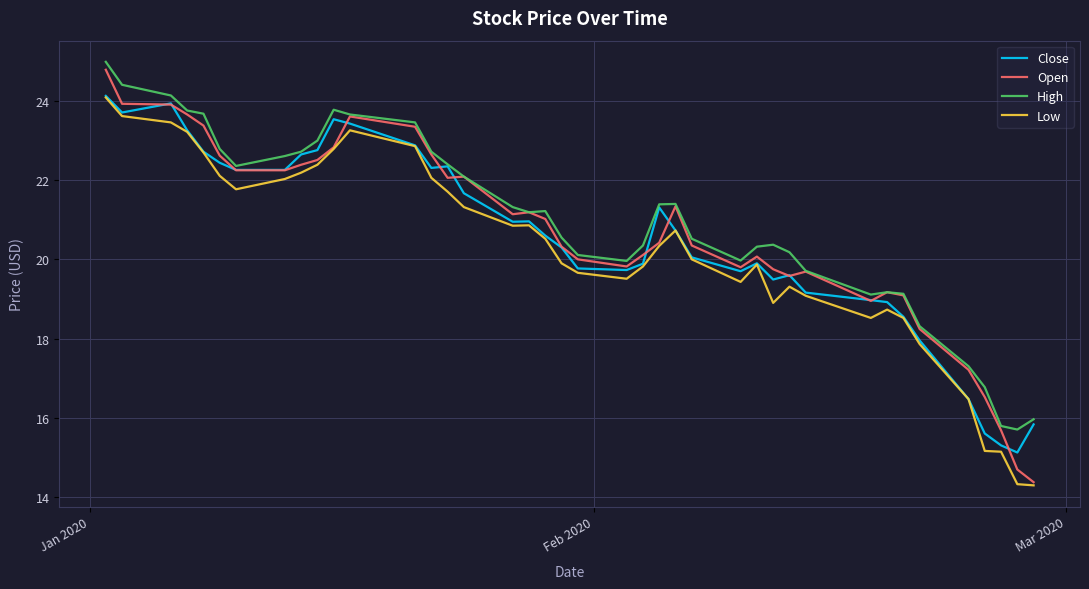

At how many categories does at least one series exceed 19?

34